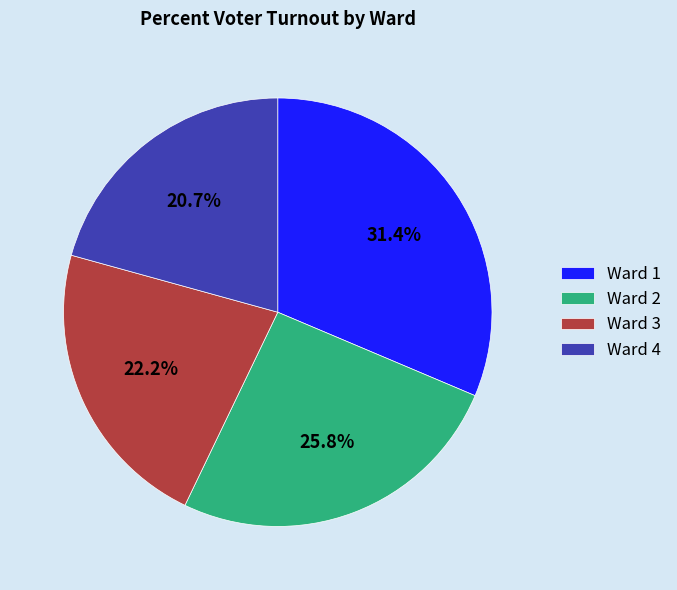

Rank the categories by value from highest to lowest.

Ward 1, Ward 2, Ward 3, Ward 4